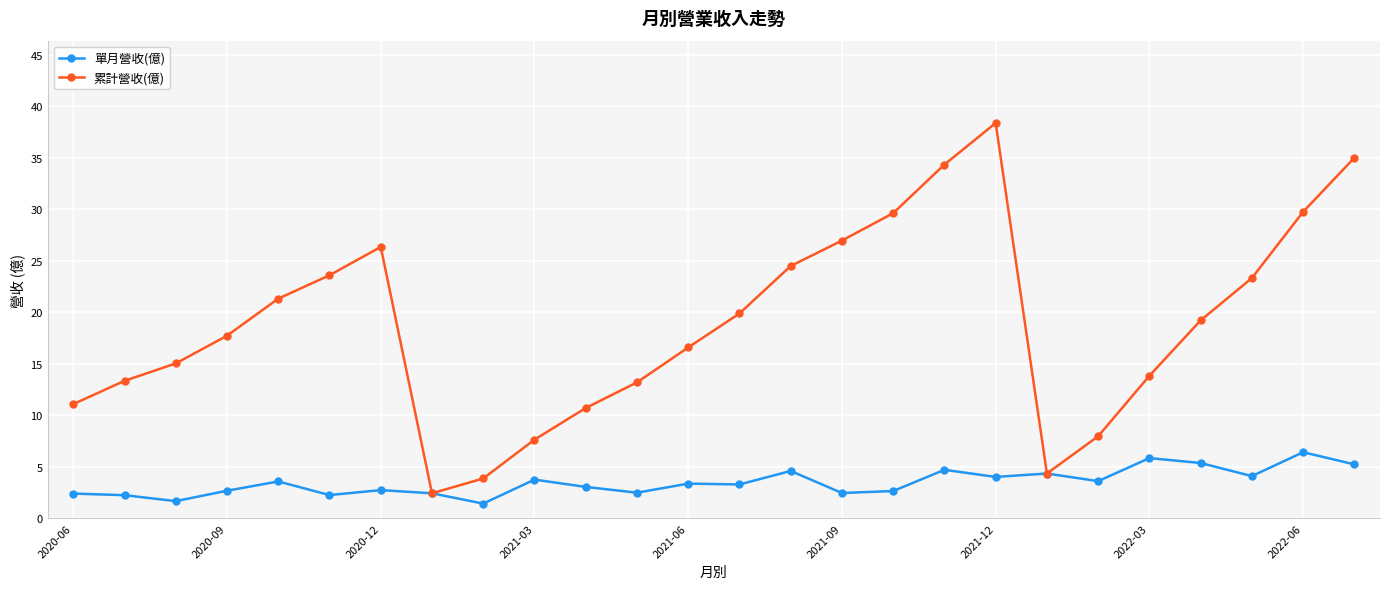

Which series has the largest total across all categories?

累計營收(億)